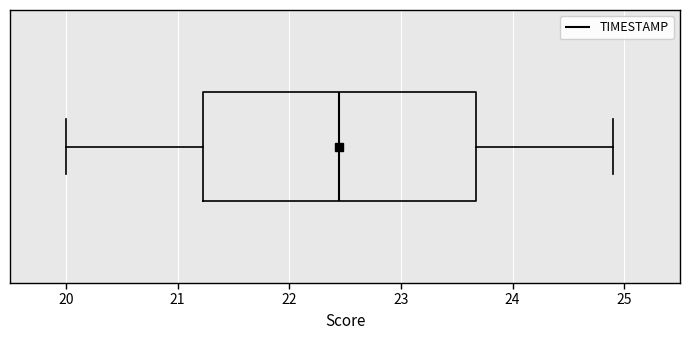

Read this box plot against the x-axis: the position of the median line, the range covered by the box, and the ends of both whiskers. The values are not printed on the chart, so give them approximately, as read against the axis.

median 22.5, box 21.2 to 23.7, whiskers 20.0 to 24.9